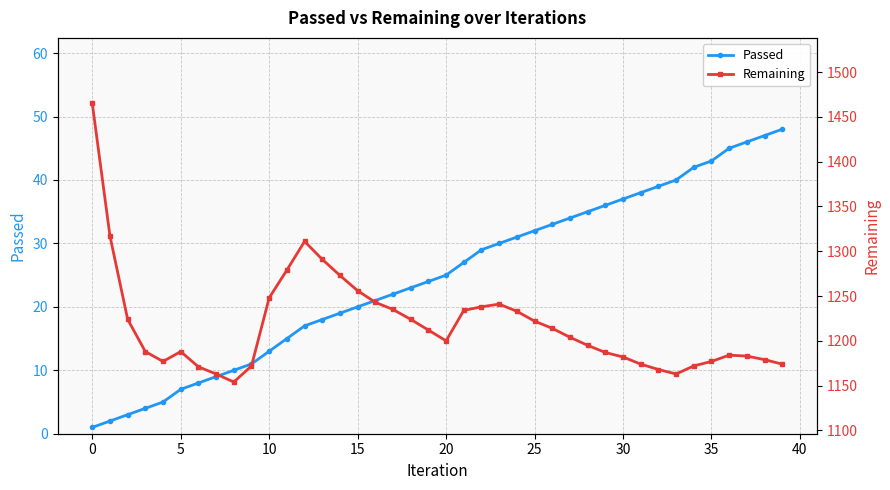

Which series has the widest spread of values?

Remaining